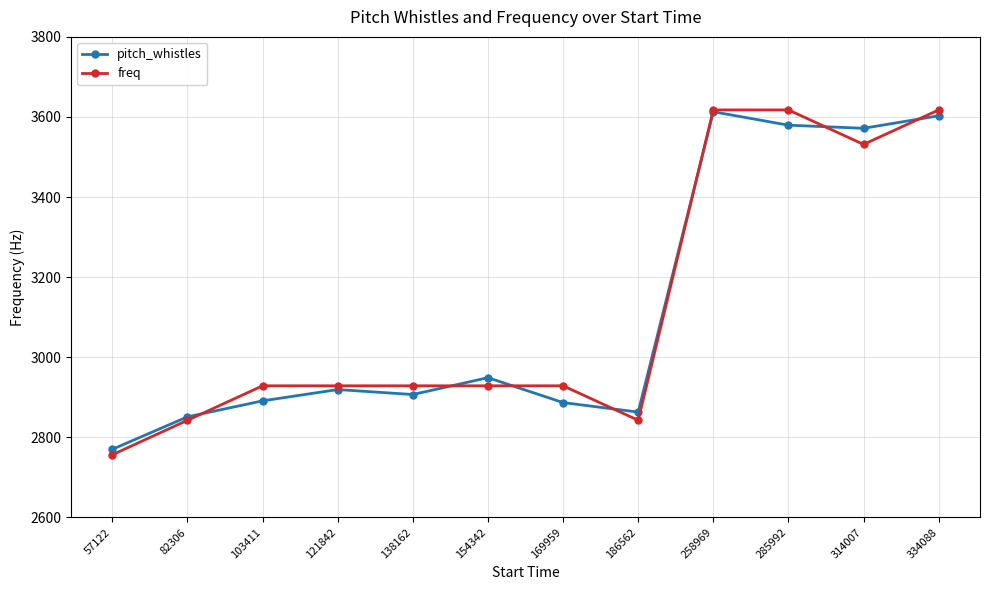

How many lines are shown in the chart?

2